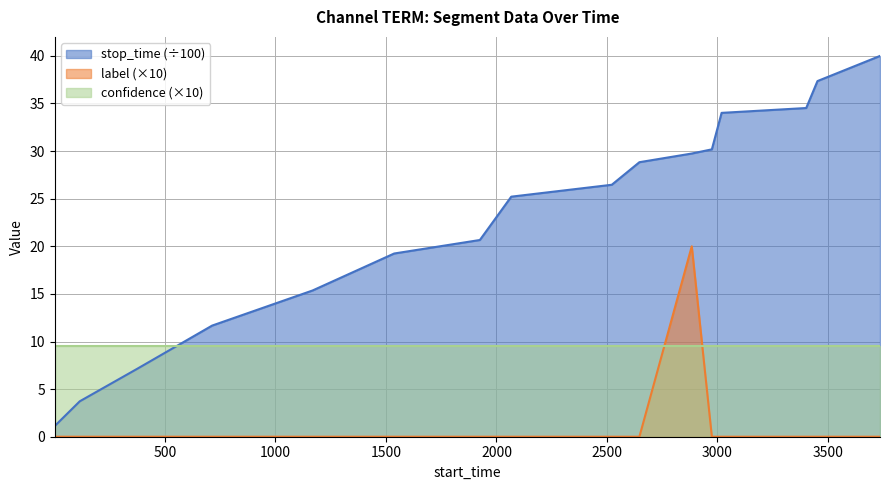

At which label does label reach its minimum?

1